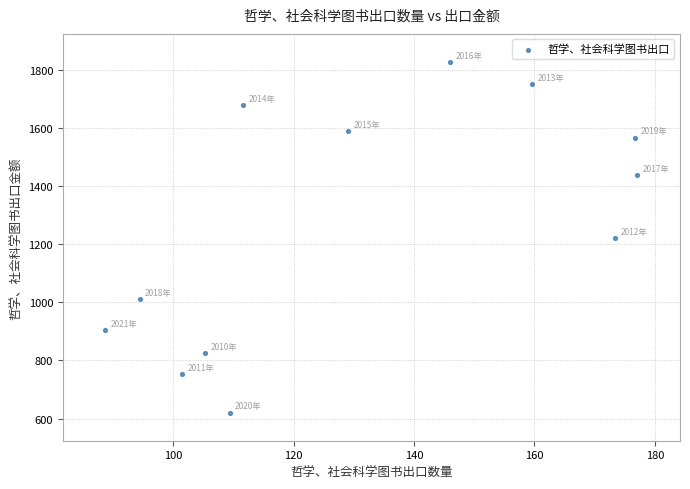

What is the range of X values (max minus min)?

88.3